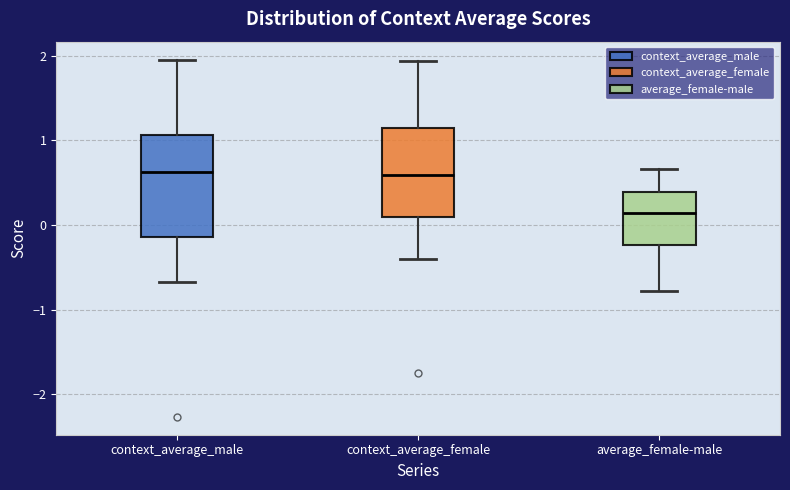

Where does the median line of the box for average_female-male sit on the y-axis? The values are not printed on the chart, so give them approximately, as read against the axis.

0.1